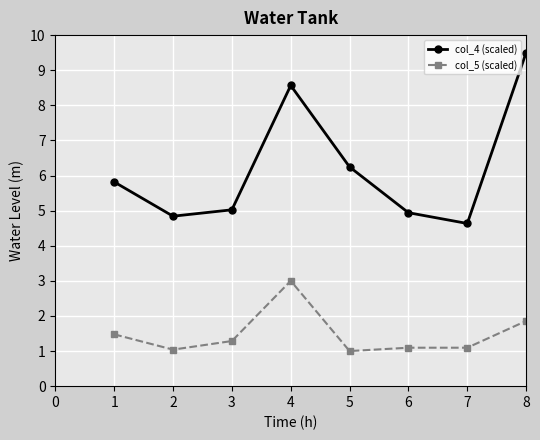

What is the difference between the maximum and minimum values in the col_5 (scaled) series?

2.0